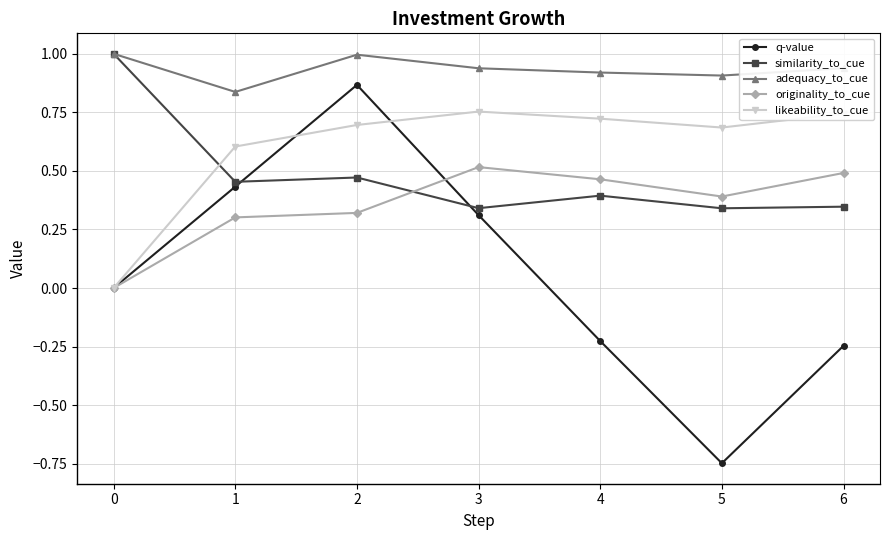

What is the difference between the maximum and minimum values in the adequacy_to_cue series?

0.2